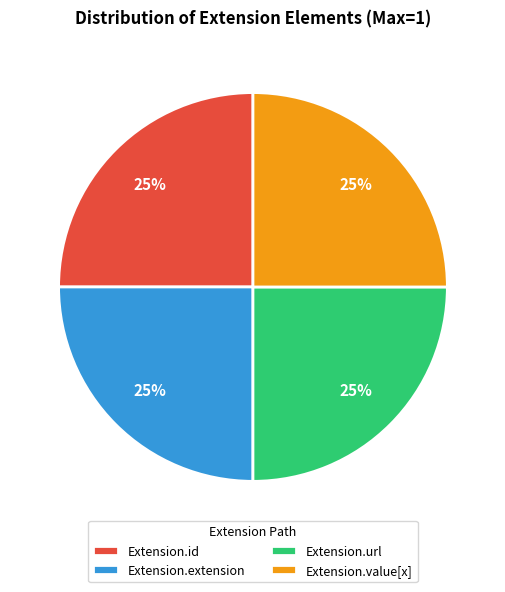

True or false: Extension.value[x] accounts for 25% of the total.

True